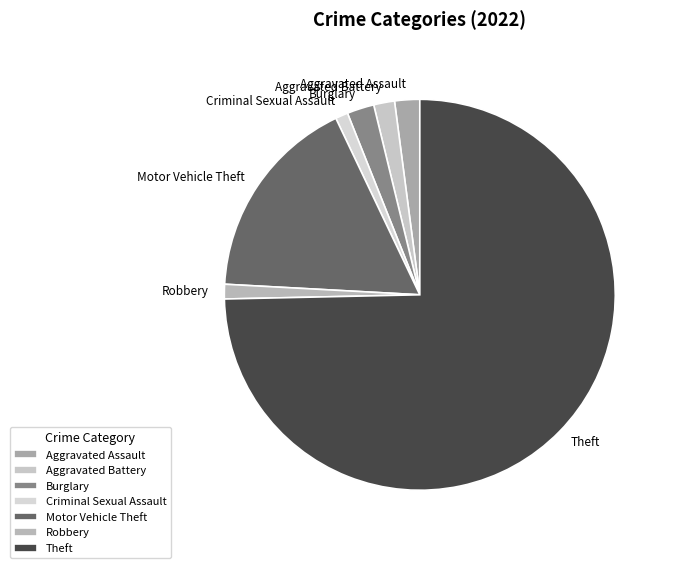

Do Aggravated Assault and Criminal Sexual Assault together represent more than half of the pie?

No